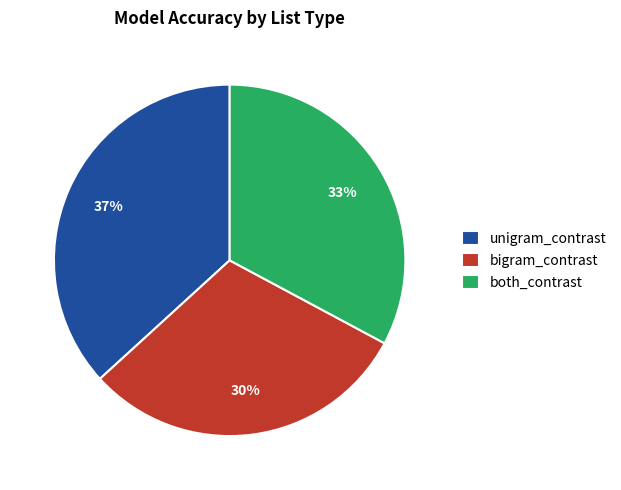

Combined, do bigram_contrast and unigram_contrast account for over 50%?

Yes